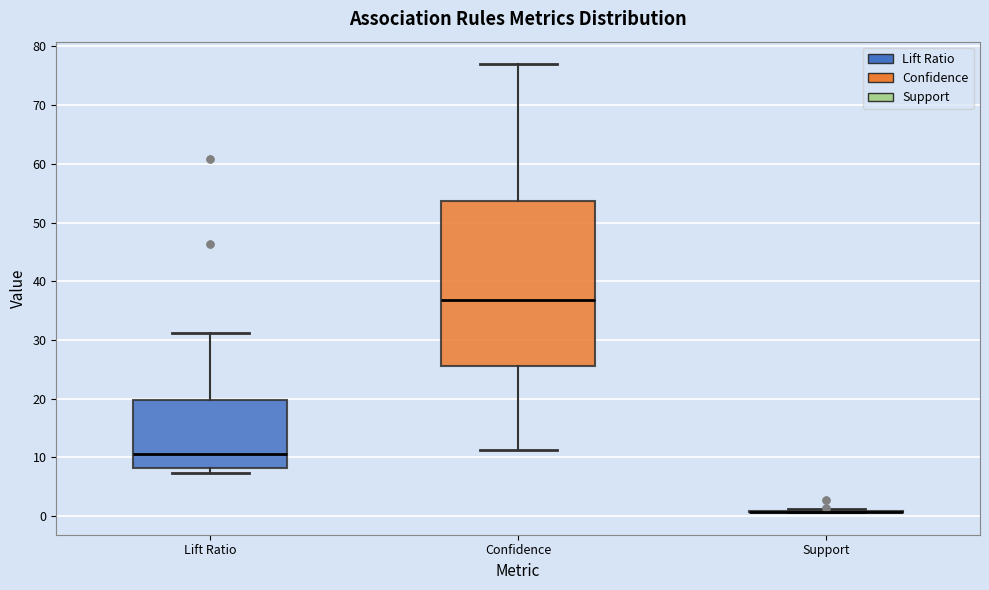

Which box is the tallest, from its lower edge to its upper edge?

Confidence